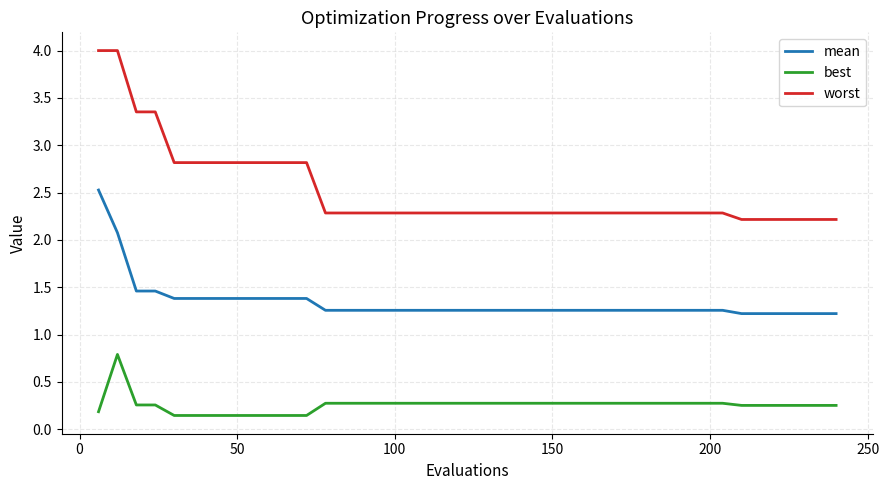

True or false: worst and mean intersect in this chart.

False